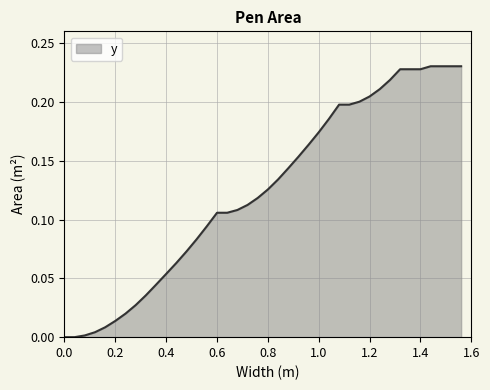

True or false: there are more than 0 points higher than both neighbors.

False